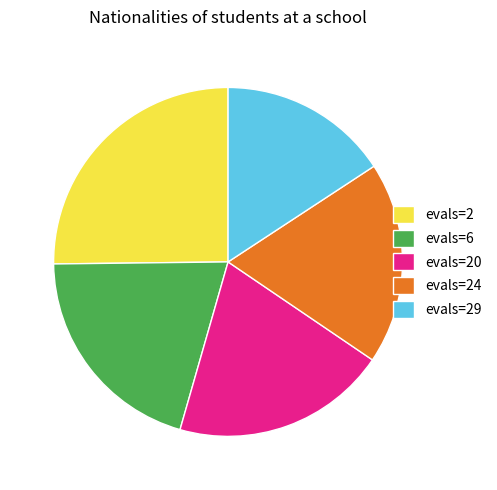

Approximately how many times larger is the value at evals=24 compared to evals=2?

0.7